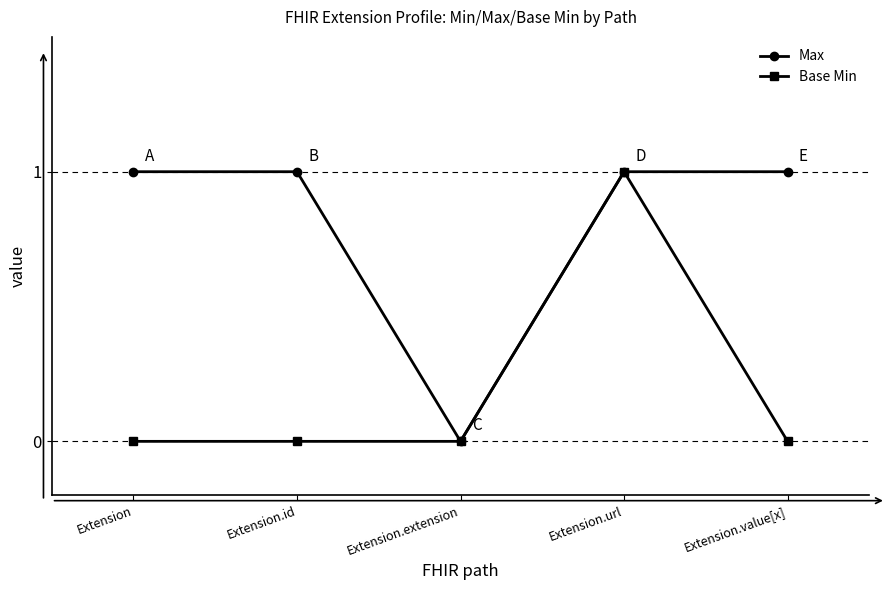

In Max, how many points are lower than both neighbors (excluding endpoints)?

1